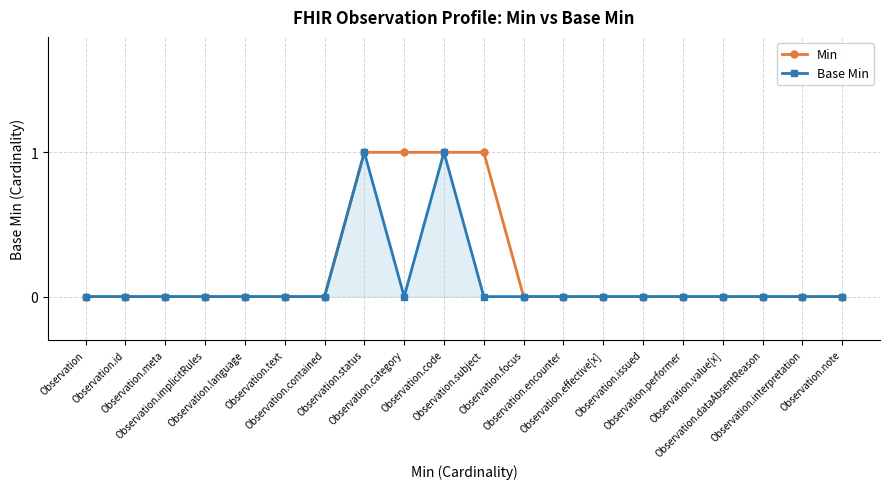

In Base Min, how many points are higher than both neighbors (excluding endpoints)?

2